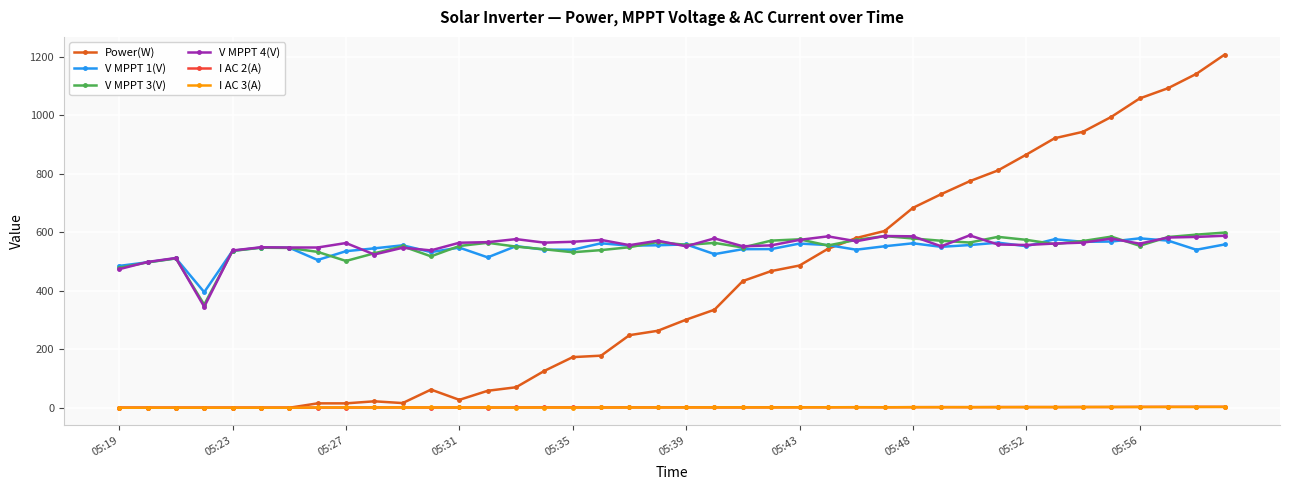

True or false: V MPPT 1(V) has more than 0 points higher than both neighbors.

True